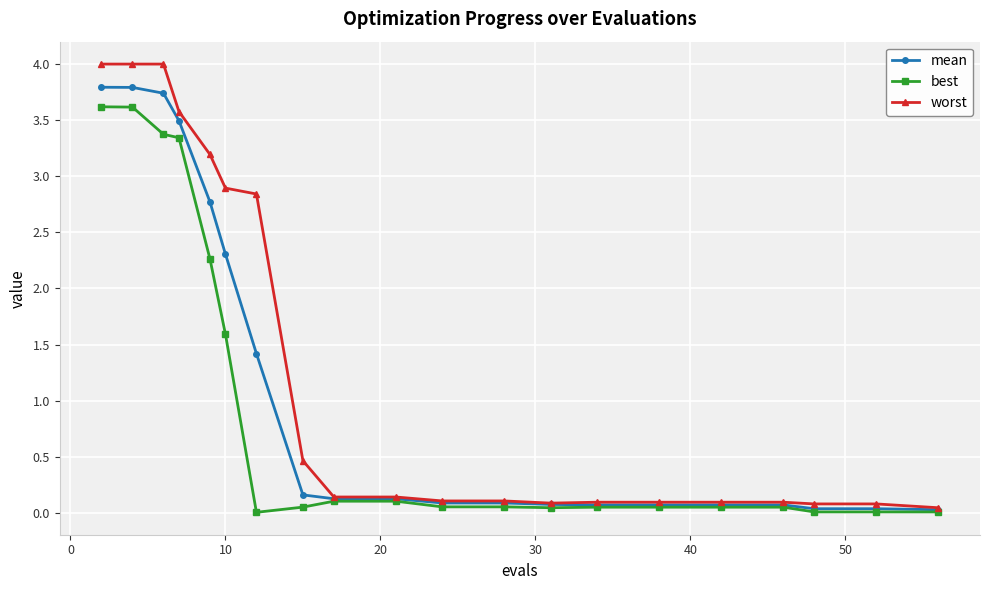

What are all the series names shown in the legend?

mean, best, worst